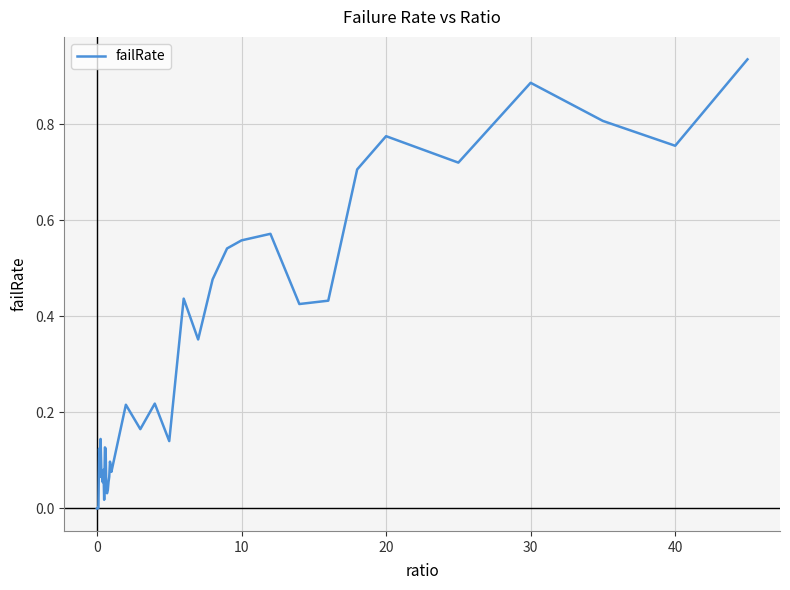

The chart shows a value of 0.0 at 0. True or false?

True